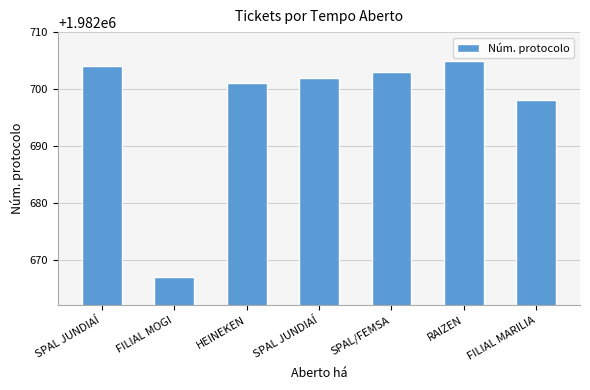

Reading right to left, list all the values displayed in this chart.

FILIAL MARILIA=1982698	RAIZEN=1982705	SPAL/FEMSA=1982703	SPAL JUNDIAÍ=1982702	HEINEKEN=1982701	FILIAL MOGI=1982667	SPAL JUNDIAÍ=1982704